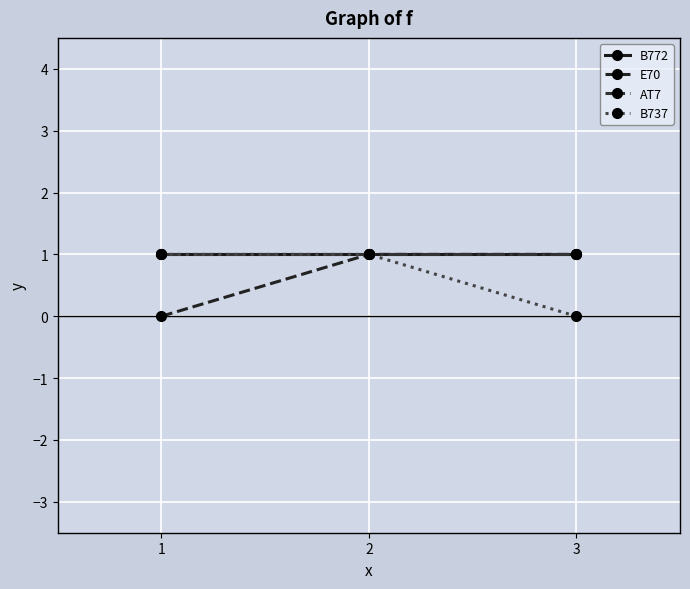

Does the chart have visible grid lines?

Yes